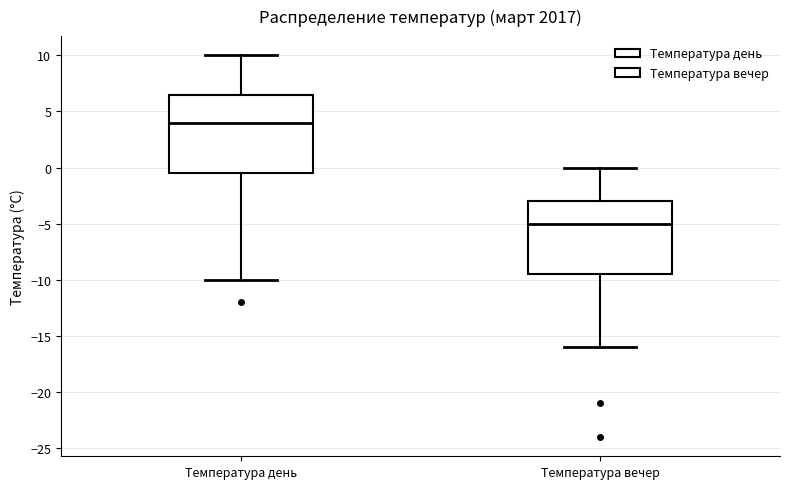

Where does the median line of the box for Температура вечер sit on the y-axis? The values are not printed on the chart, so give them approximately, as read against the axis.

-5.0